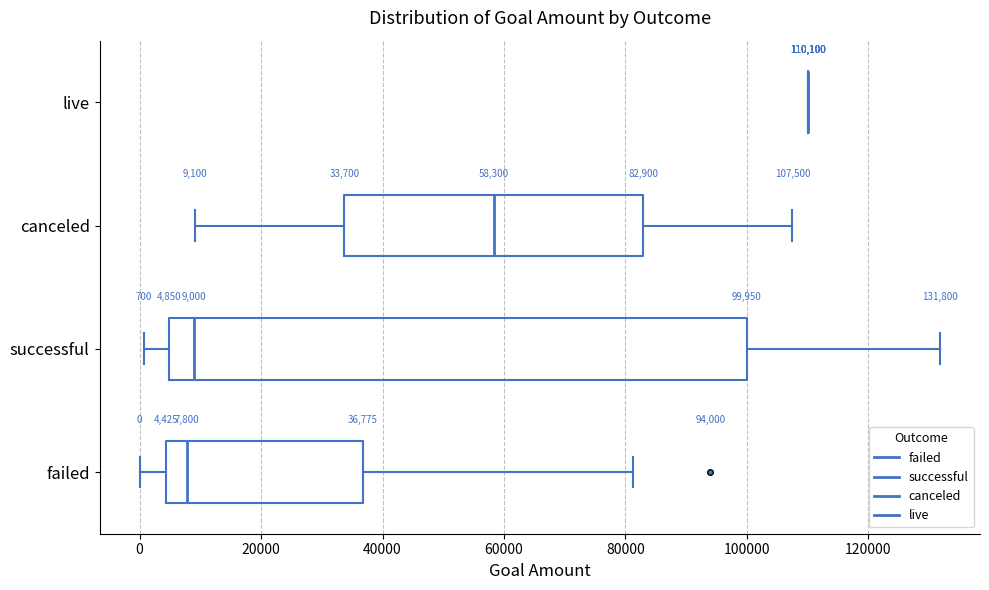

Comparing the boxes themselves (not the whiskers), which one is the widest?

successful